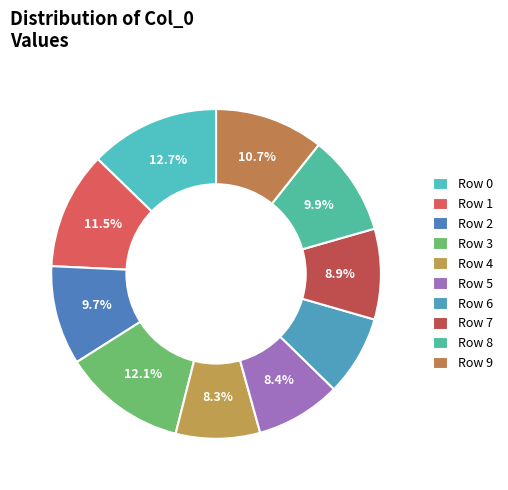

Which slice is the smallest?

6